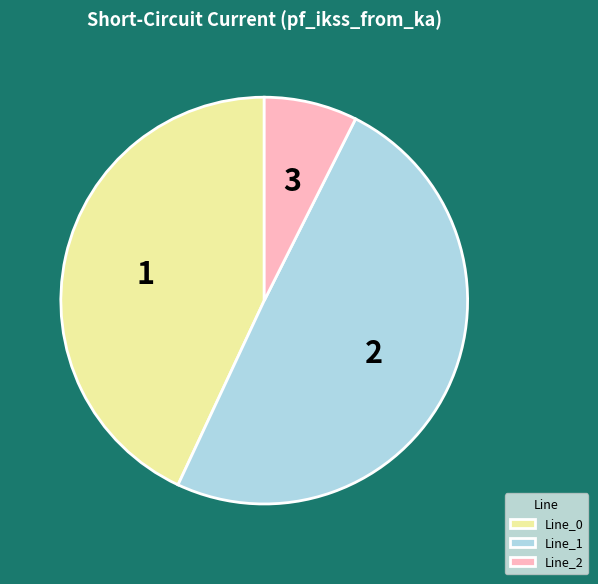

Is the sum of Line_0 and Line_1 greater than half?

Yes